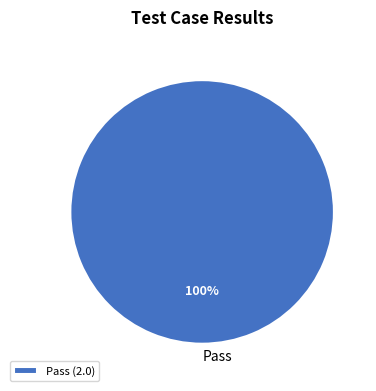

To the nearest percent, what portion does Pass represent?

100%